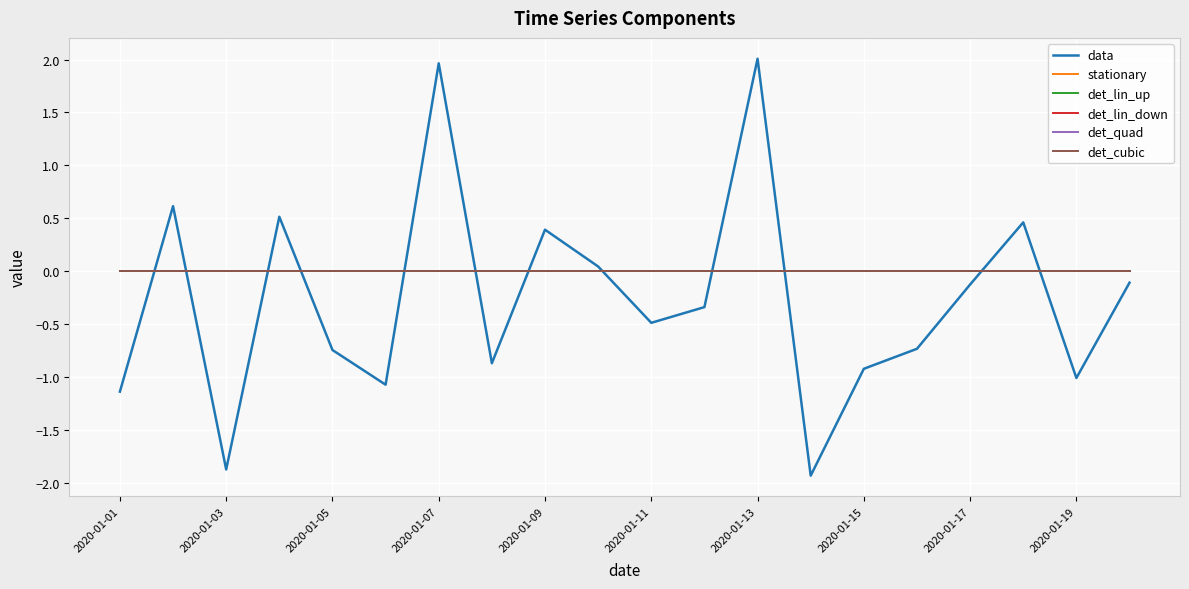

Does the chart display data point markers on the line(s)?

No